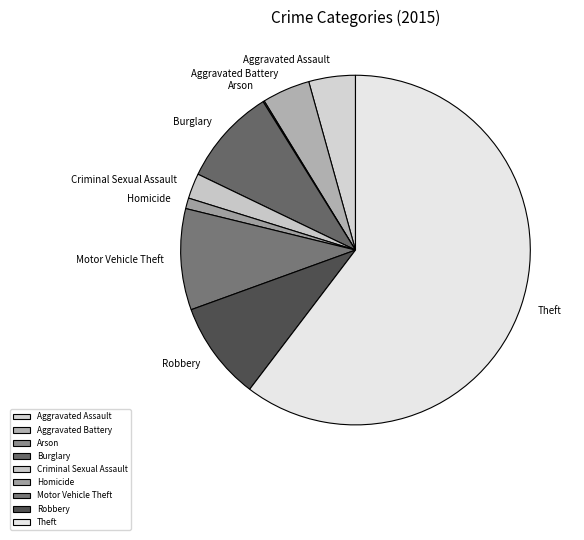

Is Homicide the majority of the pie?

No